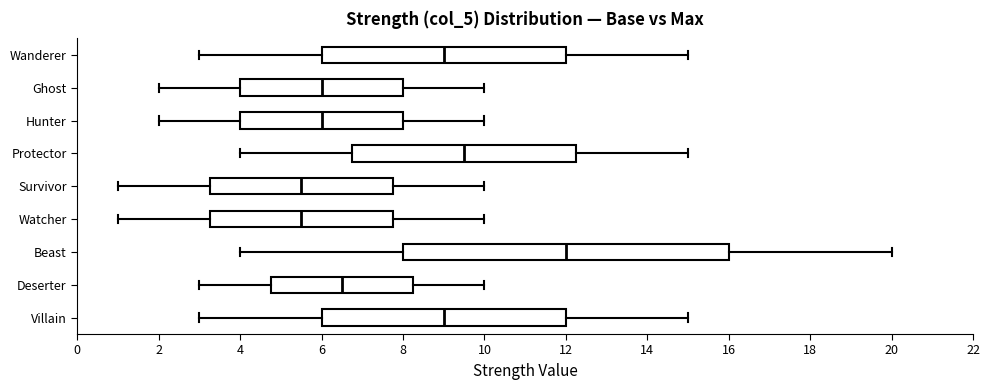

Reading bottom to top, transcribe this box plot: for each box, give where its median line is, the range the box spans, and where its two whiskers end, as read against the x-axis. The values are not printed on the chart, so give them approximately, as read against the axis.

Villain: median 9.0, box 6.0 to 12.0, whiskers 3.0 to 15.0
Deserter: median 6.6, box 4.8 to 8.2, whiskers 3.0 to 10.0
Beast: median 12.0, box 8.0 to 16.0, whiskers 4.0 to 20.0
Watcher: median 5.6, box 3.2 to 7.8, whiskers 1.0 to 10.0
Survivor: median 5.6, box 3.2 to 7.8, whiskers 1.0 to 10.0
Protector: median 9.6, box 6.8 to 12.2, whiskers 4.0 to 15.0
Hunter: median 6.0, box 4.0 to 8.0, whiskers 2.0 to 10.0
Ghost: median 6.0, box 4.0 to 8.0, whiskers 2.0 to 10.0
Wanderer: median 9.0, box 6.0 to 12.0, whiskers 3.0 to 15.0